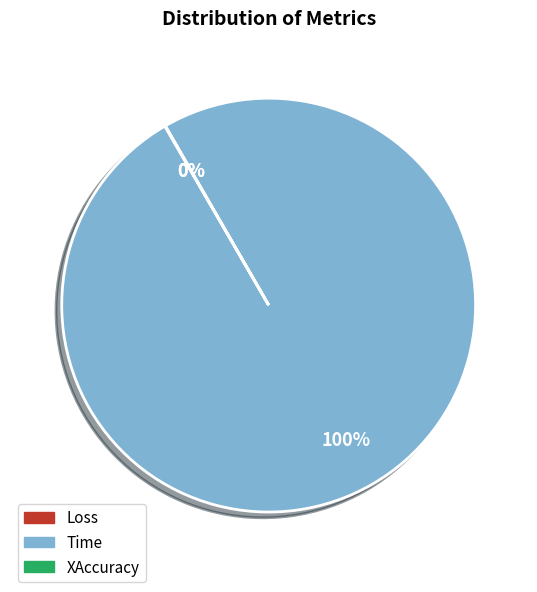

What percentage is the Time slice, to the nearest percent?

100%